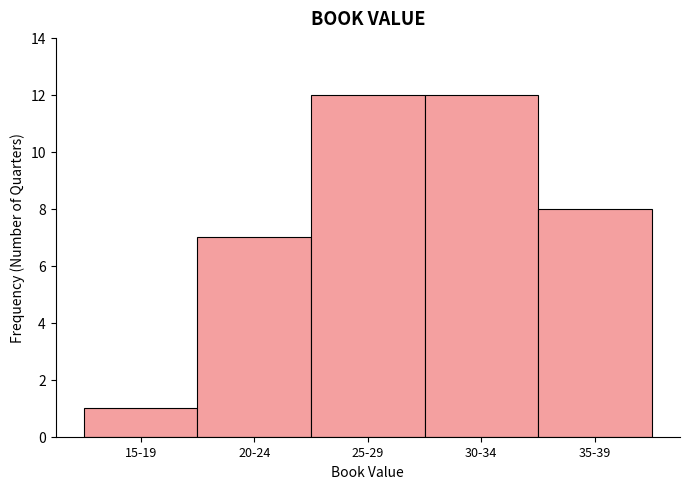

Reading left to right, extract all data points from this chart.

15-19=1	20-24=7	25-29=12	30-34=12	35-39=8